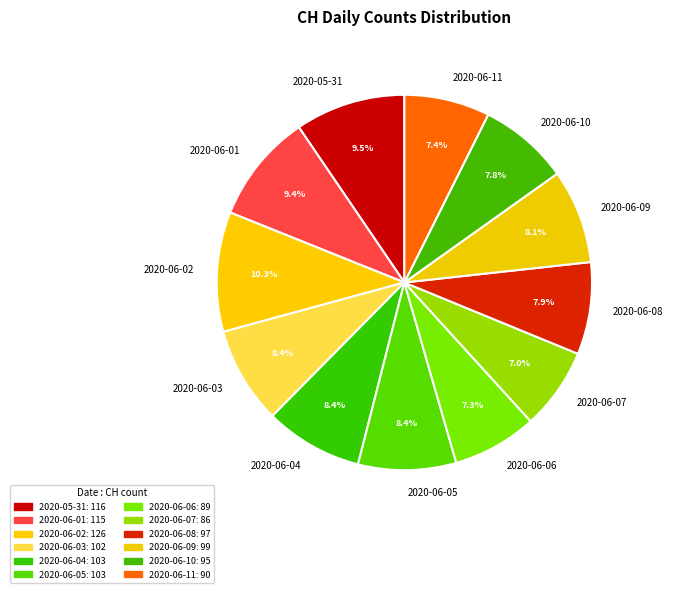

Which category has the biggest portion of the pie?

2020-06-02